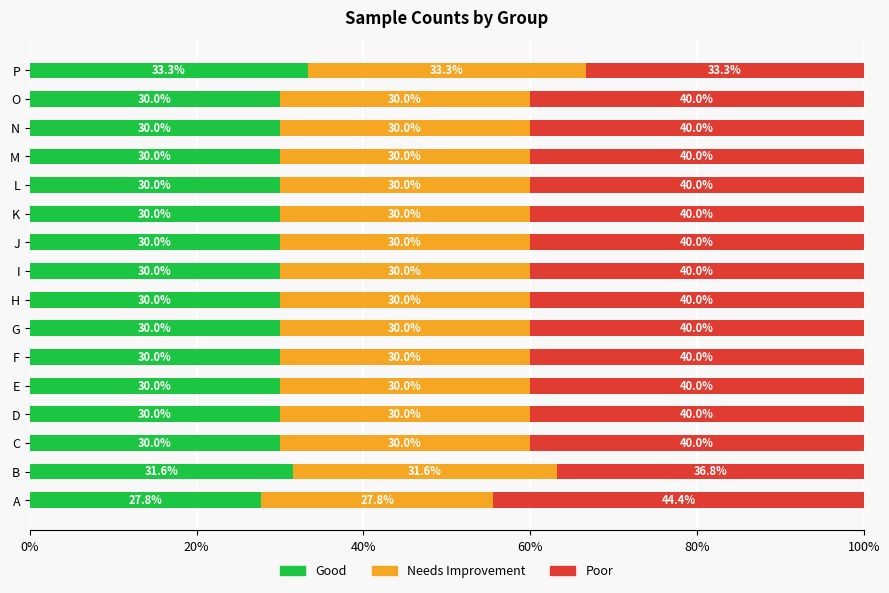

Is it true that Good equals 19.2 at L?

False